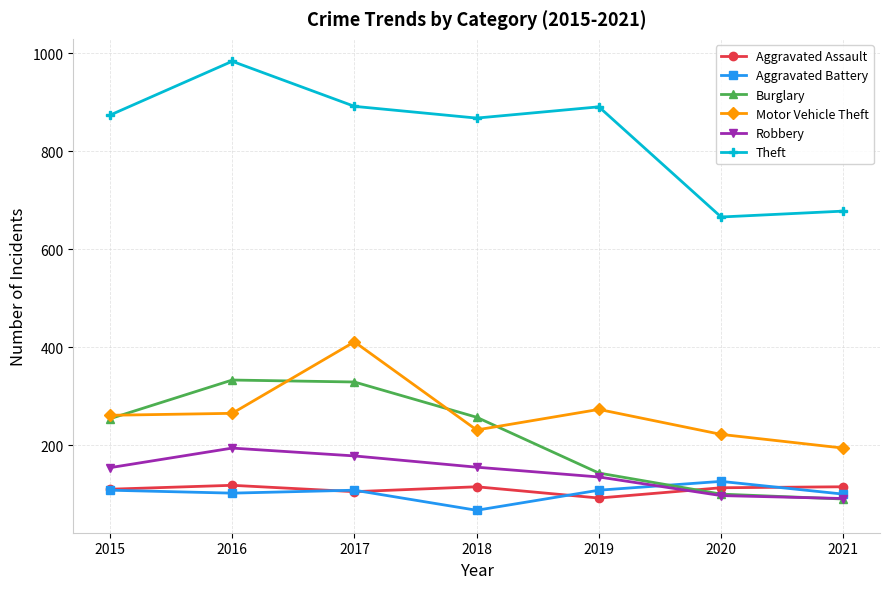

Is it true that Motor Vehicle Theft equals 194 at 2021?

True